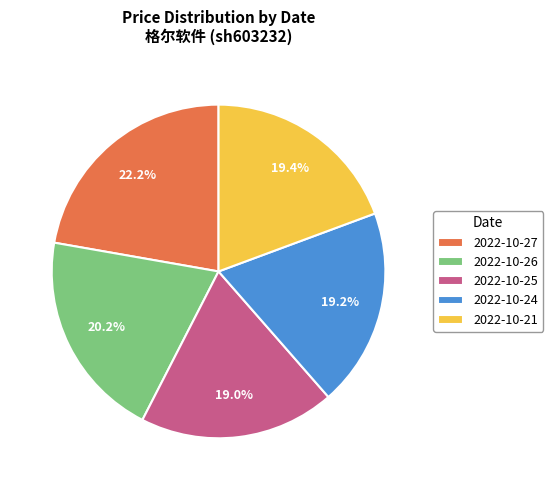

To the nearest percent, what is the difference between the largest and smallest slice percentages?

3%